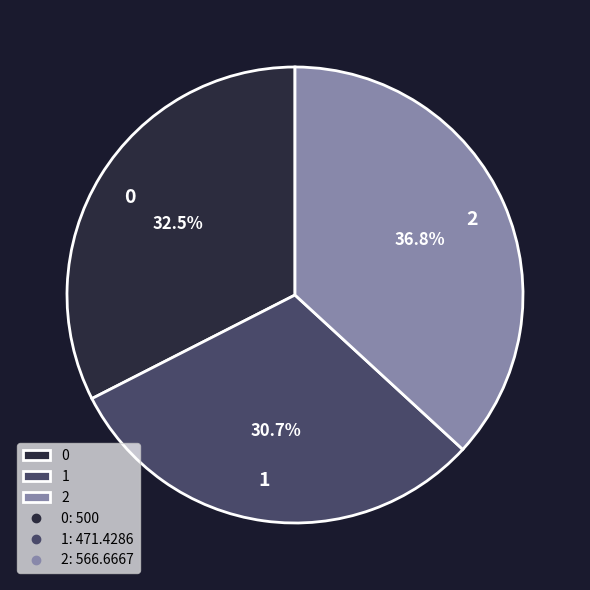

To the nearest percent, what is the difference between the largest and smallest slice percentages?

6%